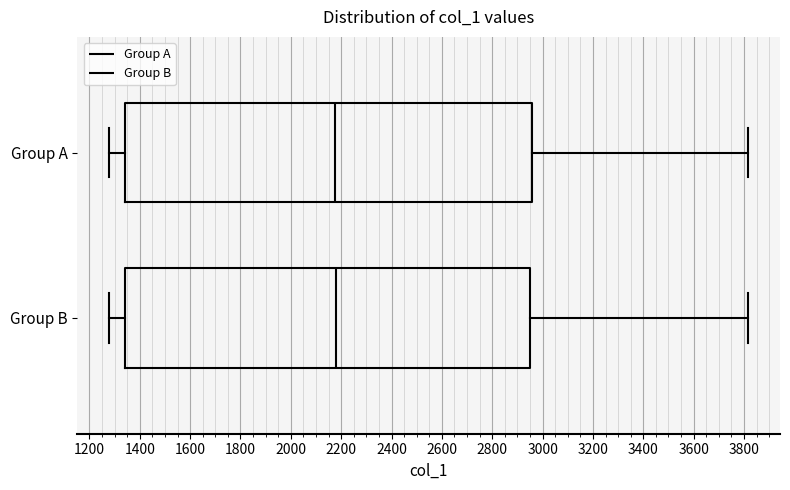

Where is the left edge of the box for Group B on the x-axis? The values are not printed on the chart, so give them approximately, as read against the axis.

1340